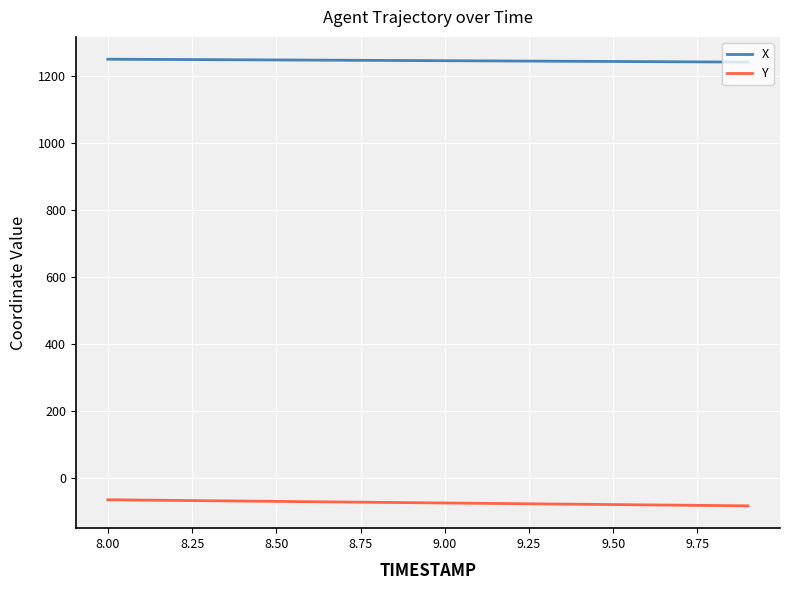

List the series in order of their peak value, lowest first.

Y, X